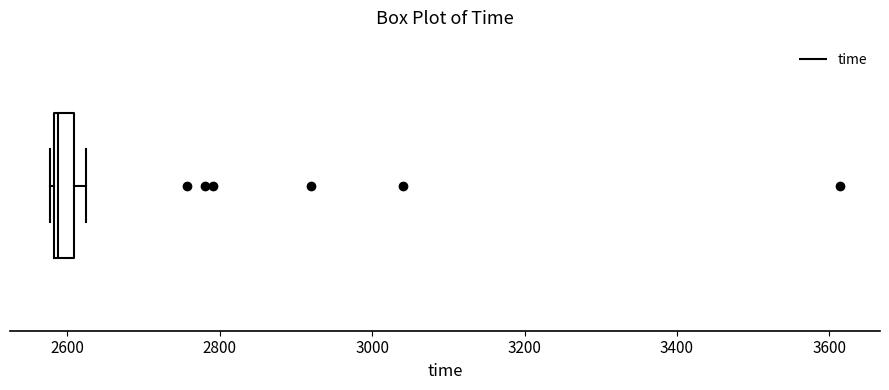

Where is the left edge of the box on the x-axis? The values are not printed on the chart, so give them approximately, as read against the axis.

2580